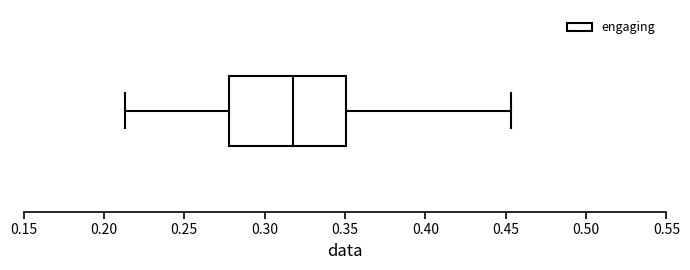

Transcribe this box plot: give where the median line is, the range the box spans, and where the two whiskers end, as read against the x-axis. The values are not printed on the chart, so give them approximately, as read against the axis.

median 0.320, box 0.280 to 0.350, whiskers 0.215 to 0.455